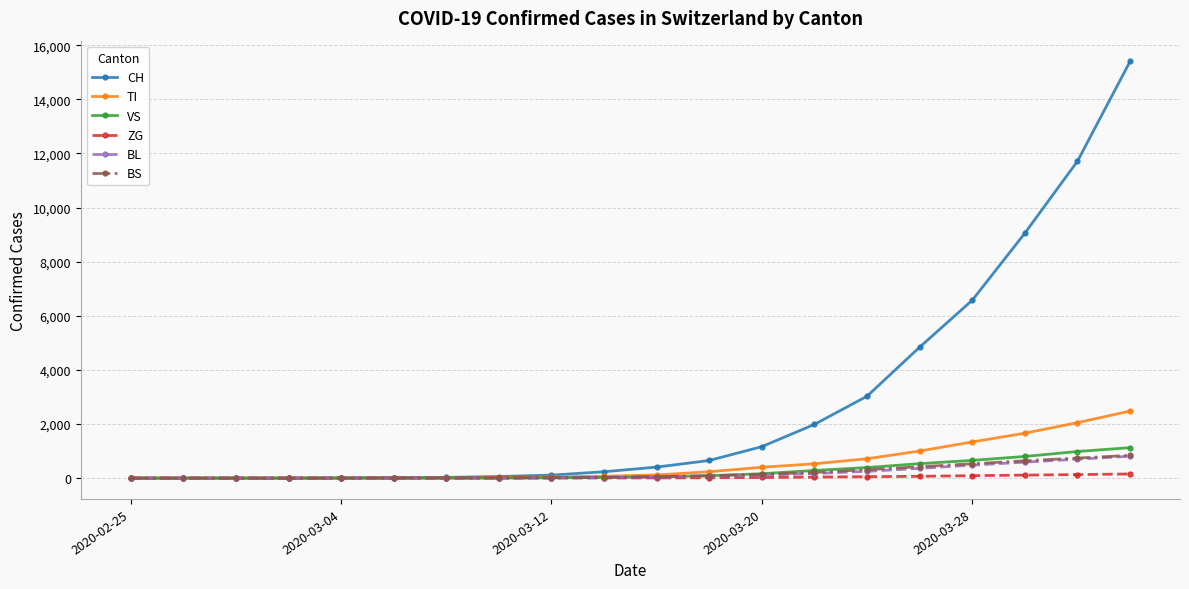

Which series has the widest spread of values?

CH